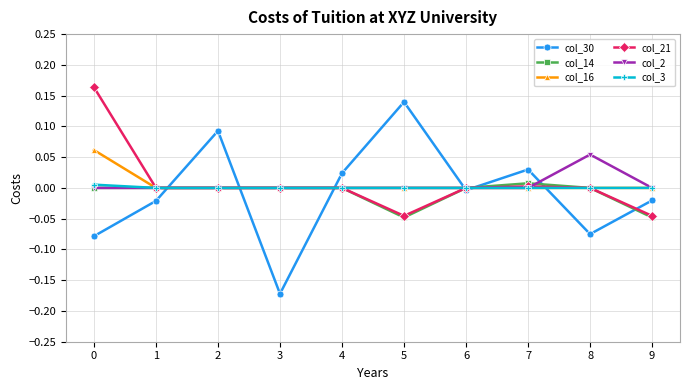

Is the value of col_14 at 7 greater than the value of col_30 at 4?

No